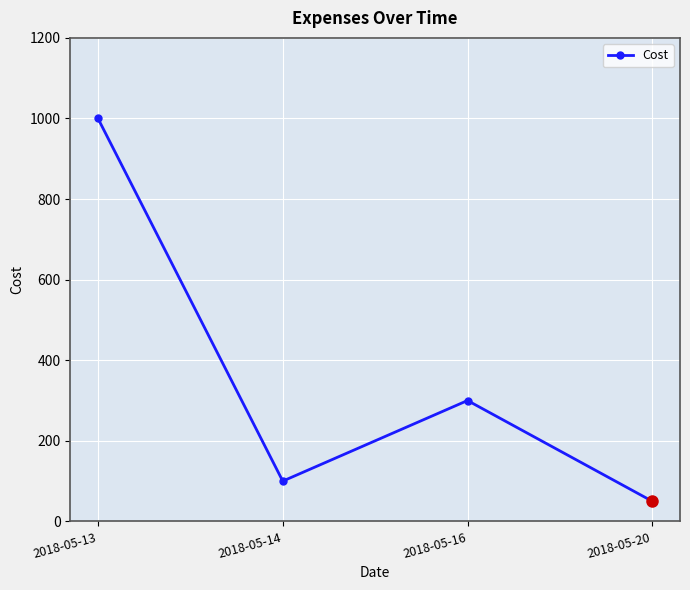

True or false: the data shows 92 at 2018-05-16.

False